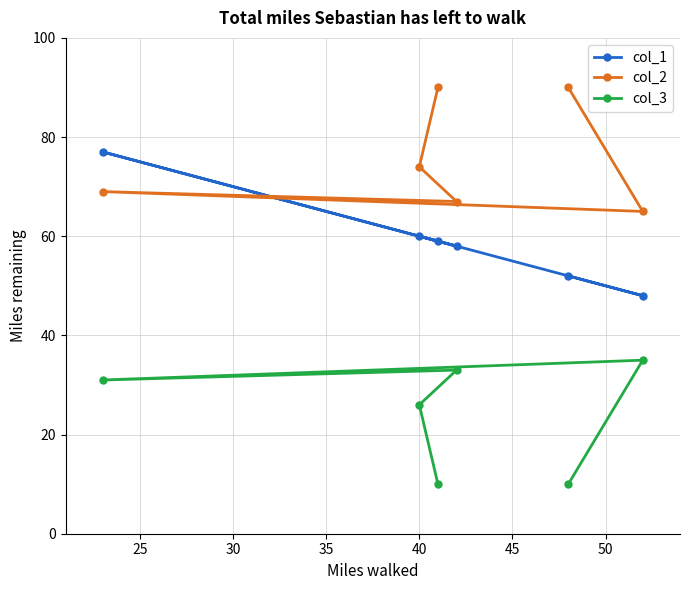

What is the minimum value for col_2?

65